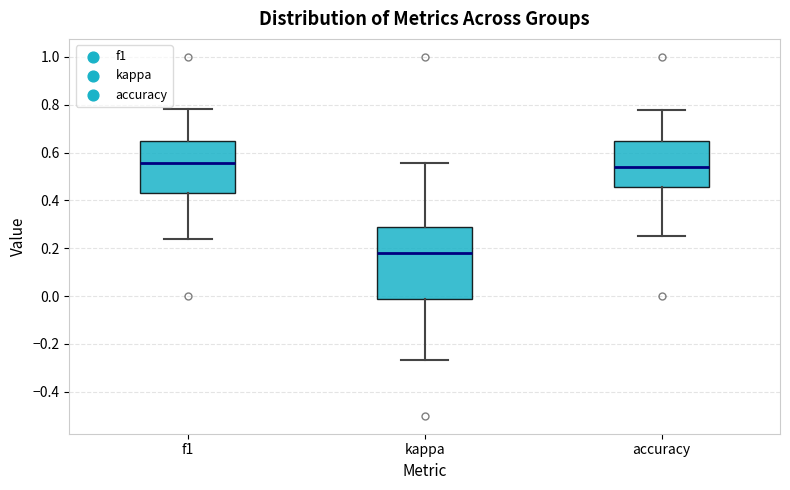

Reading left to right, transcribe this box plot: for each box, give where its median line is, the range the box spans, and where its two whiskers end, as read against the y-axis. The values are not printed on the chart, so give them approximately, as read against the axis.

f1: median 0.56, box 0.42 to 0.66, whiskers 0.24 to 0.78
kappa: median 0.18, box -0.02 to 0.28, whiskers -0.26 to 0.56
accuracy: median 0.54, box 0.46 to 0.66, whiskers 0.26 to 0.78